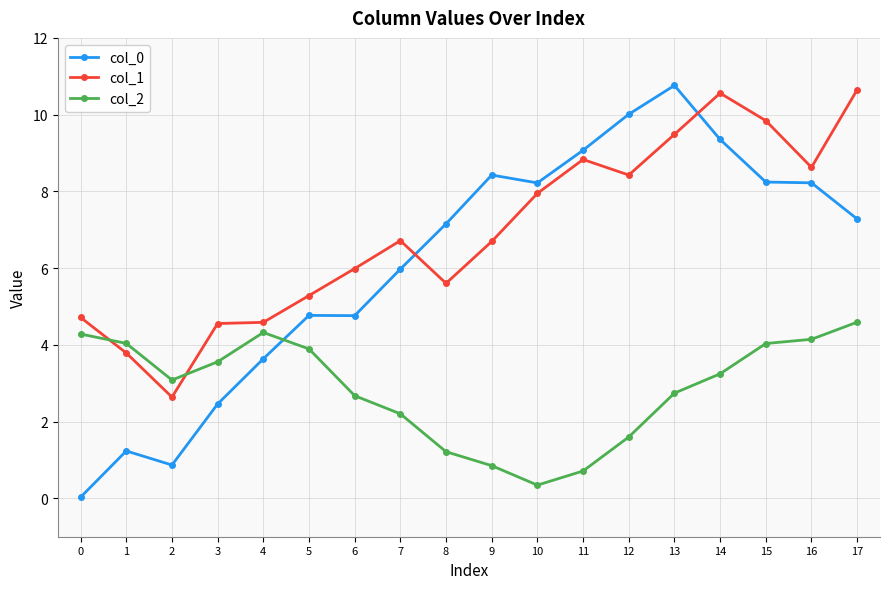

At which category does col_0 reach its first local valley?

2